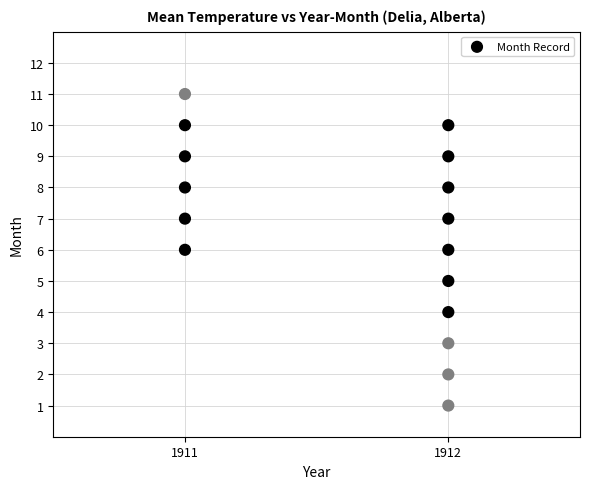

What is the range of Y values (max minus min)?

10